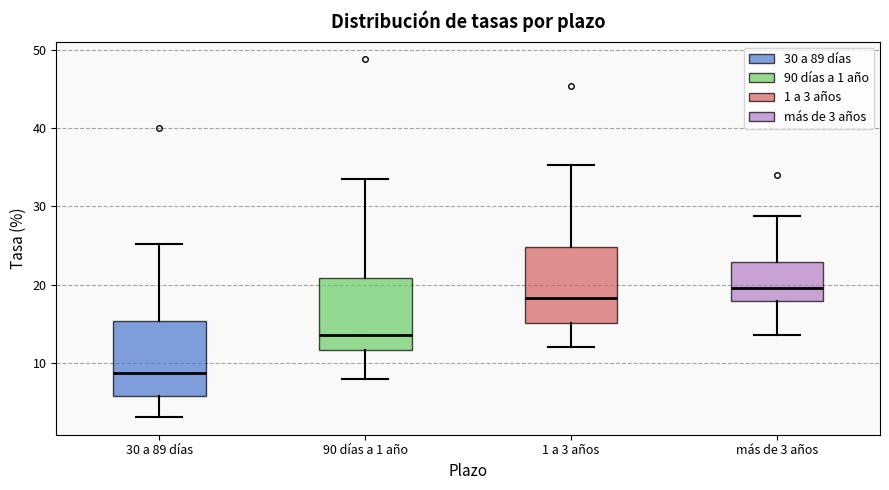

Where does the lower whisker of the box for 90 días a 1 año end on the y-axis? The values are not printed on the chart, so give them approximately, as read against the axis.

8